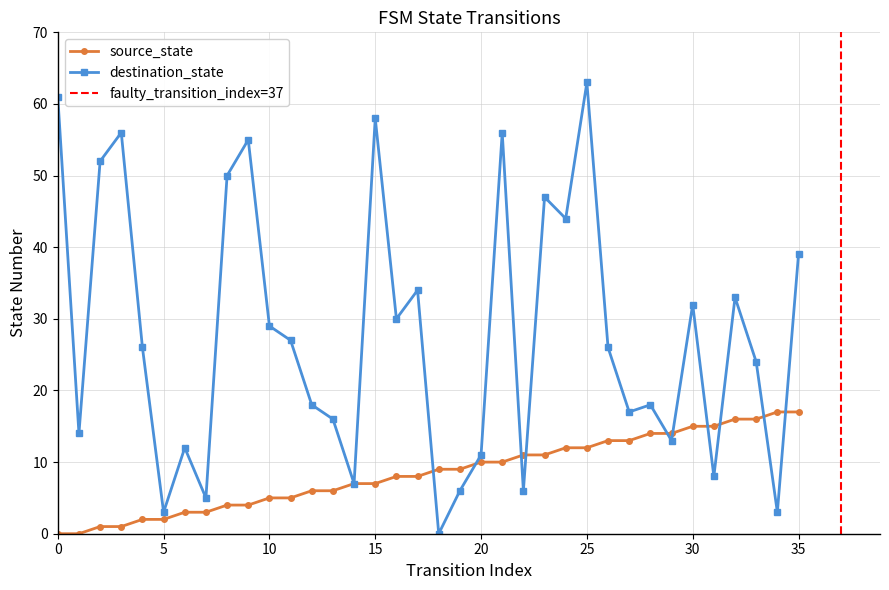

Reading left to right, transcribe all the data shown in this chart.

source_state: 0=0	1=0	2=1	3=1	4=2	5=2	6=3	7=3	8=4	9=4	10=5	11=5	12=6	13=6	14=7	15=7	16=8	17=8	18=9	19=9	20=10	21=10	22=11	23=11	24=12	25=12	26=13	27=13	28=14	29=14	30=15	31=15	32=16	33=16	34=17	35=17
destination_state: 0=61	1=14	2=52	3=56	4=26	5=3	6=12	7=5	8=50	9=55	10=29	11=27	12=18	13=16	14=7	15=58	16=30	17=34	18=0	19=6	20=11	21=56	22=6	23=47	24=44	25=63	26=26	27=17	28=18	29=13	30=32	31=8	32=33	33=24	34=3	35=39